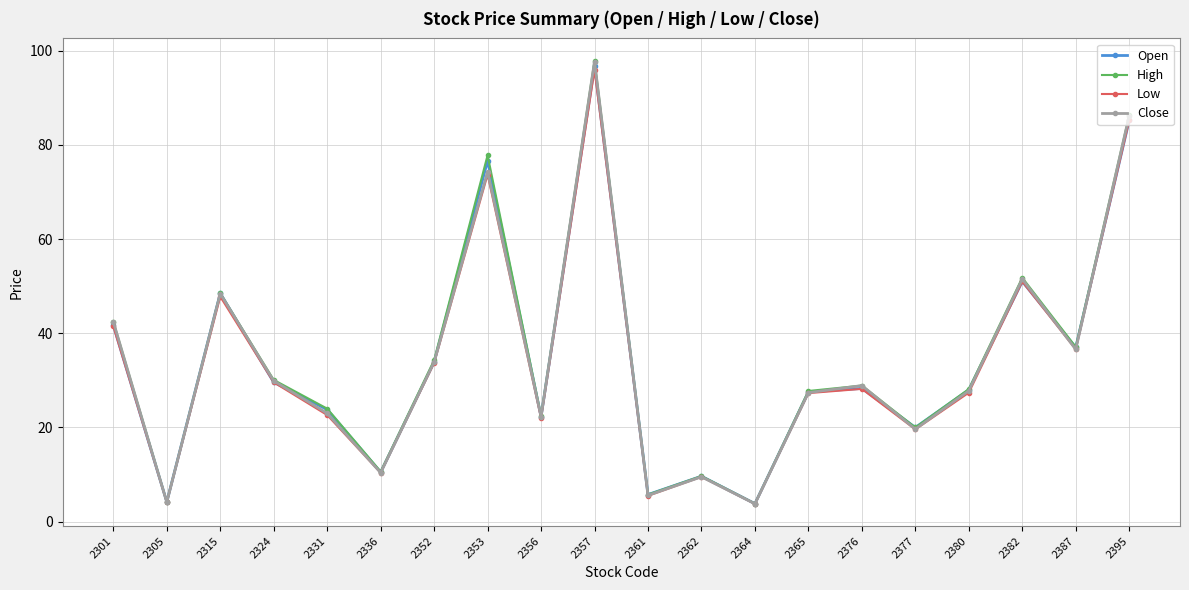

Where is the first local maximum for Close?

2315